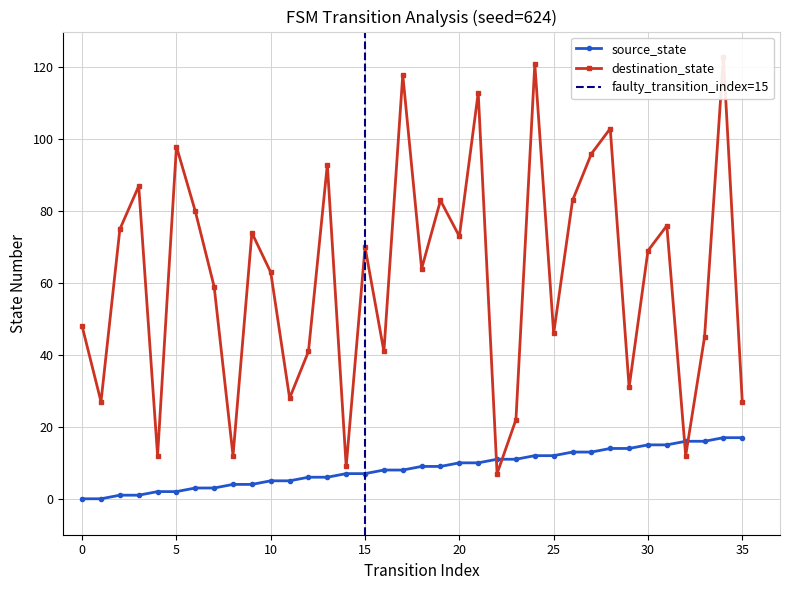

True or false: source_state has a value of 0 at 0.

True